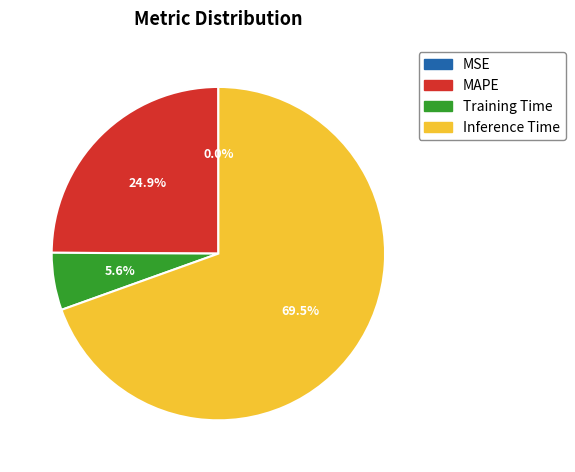

Does Training Time account for over 50% of the chart?

No